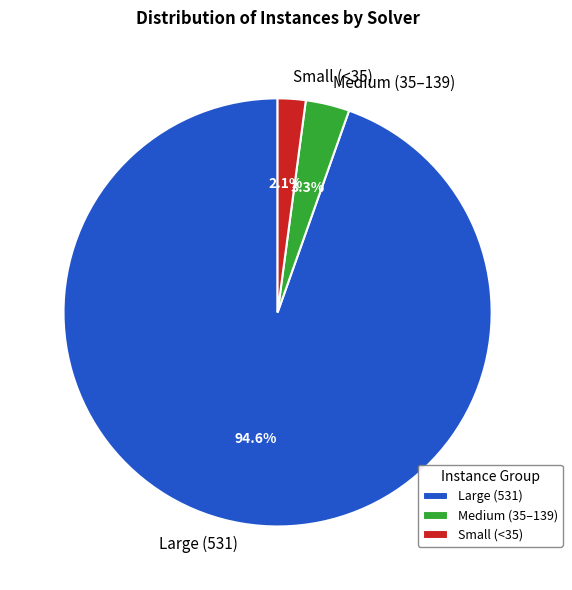

Is there a majority slice in this chart?

Yes